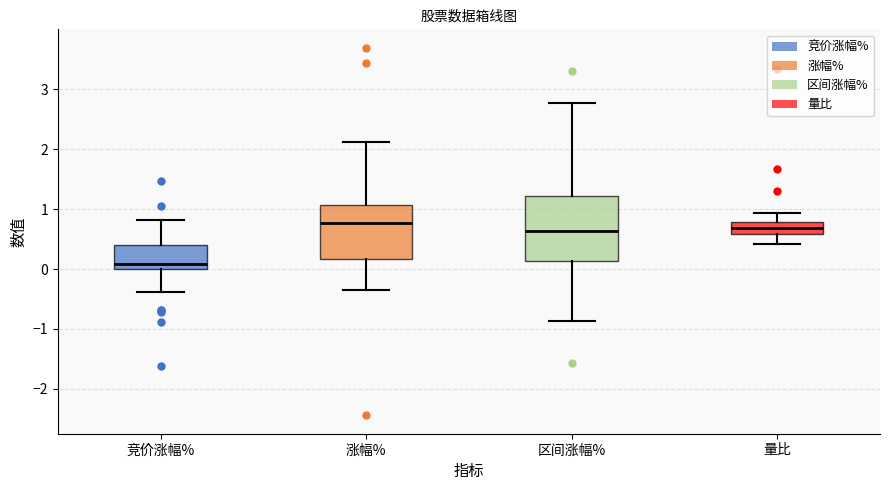

Which box is the tallest, from its lower edge to its upper edge?

区间涨幅%